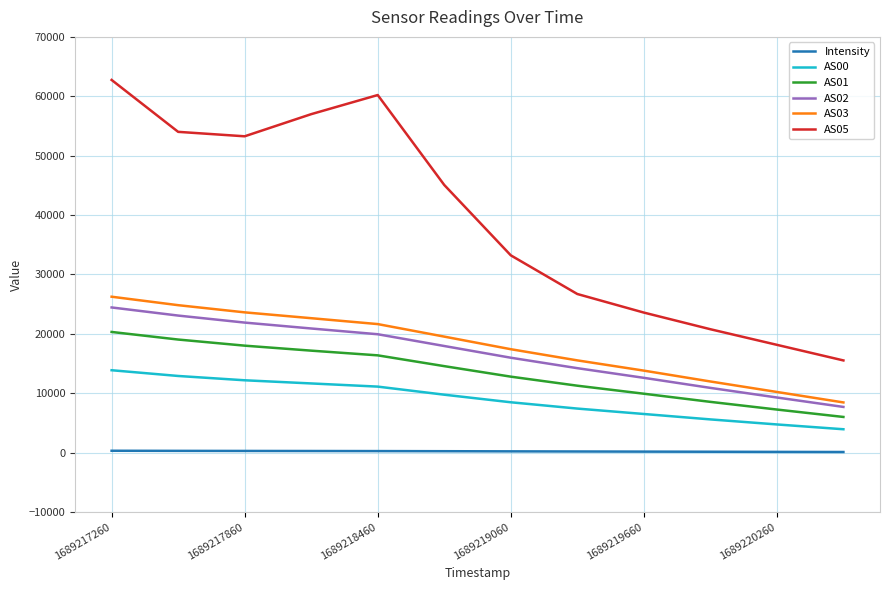

Which series has the largest total across all categories?

AS05